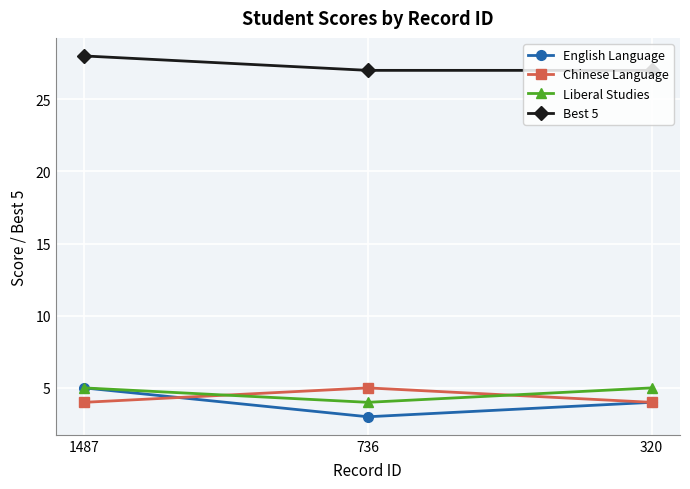

The Best 5 series shows 5 at 736. True or false?

False